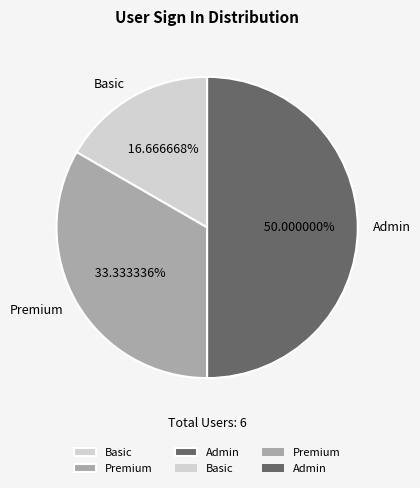

How many segments does this pie chart have?

3